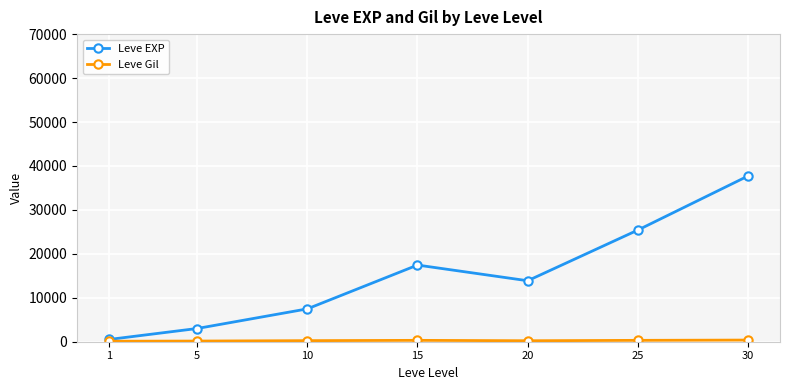

Which series has the largest range (max minus min)?

Leve EXP